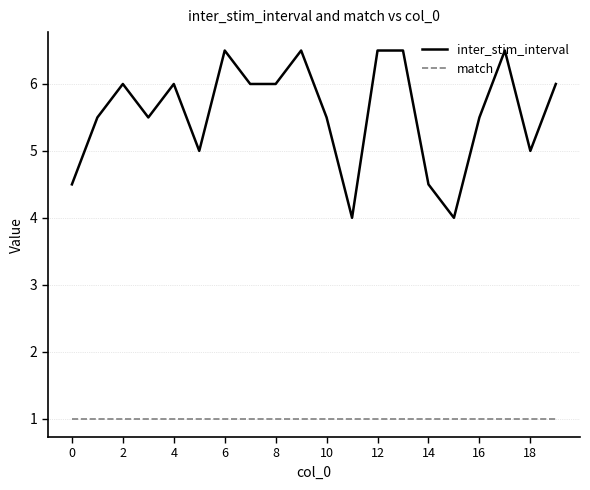

True or false: match and inter_stim_interval intersect in this chart.

False